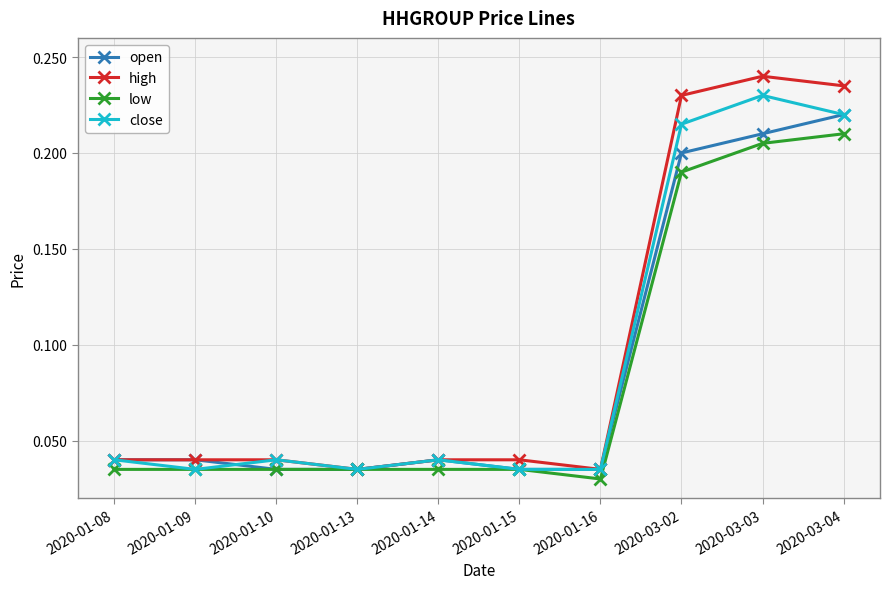

Is it true that high equals 0.1 at 2020-01-14?

False